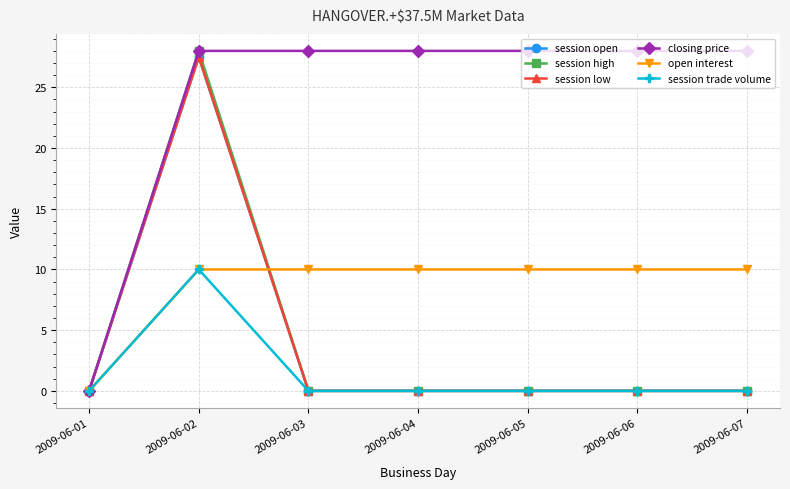

What is the value of the closing price point at the 2nd from the left?

28.0